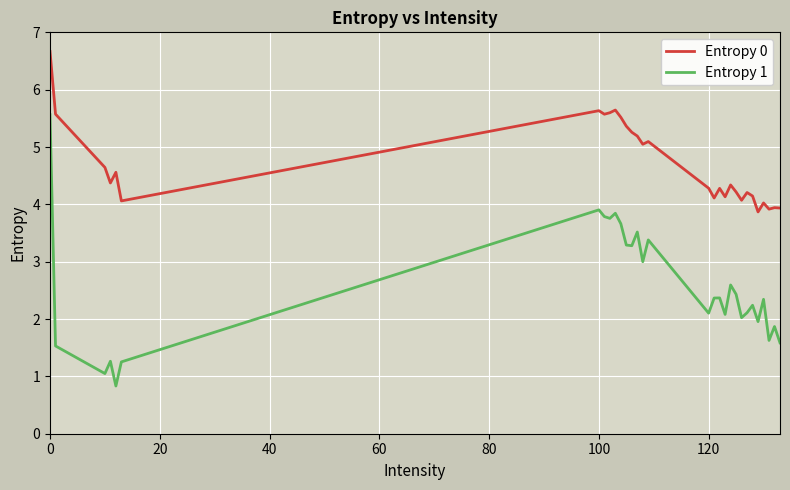

What is the maximum value shown in the chart?

6.7